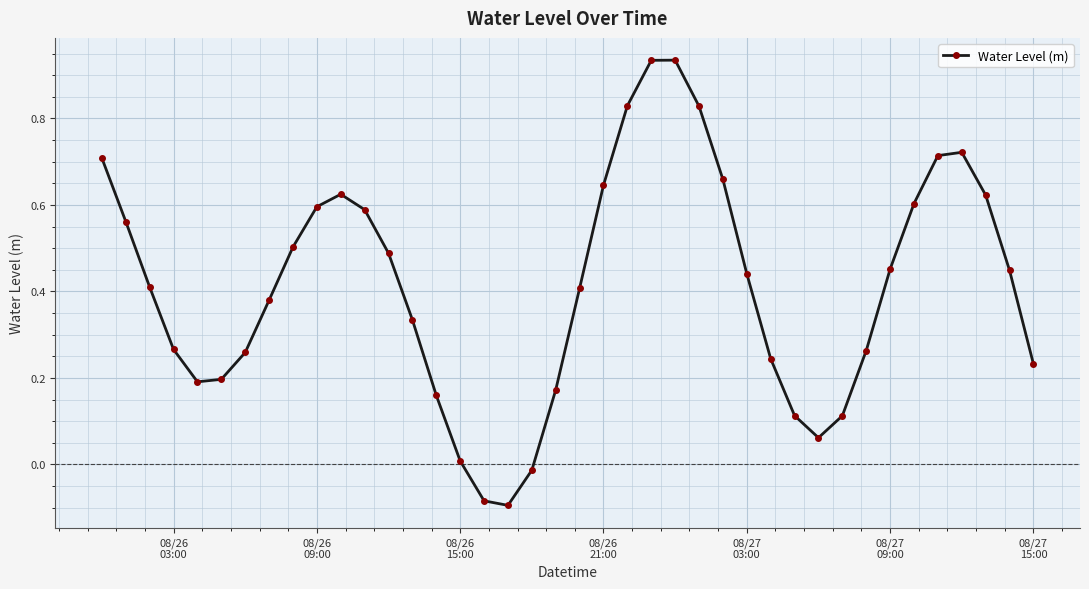

What is the difference between the maximum and minimum values?

1.0